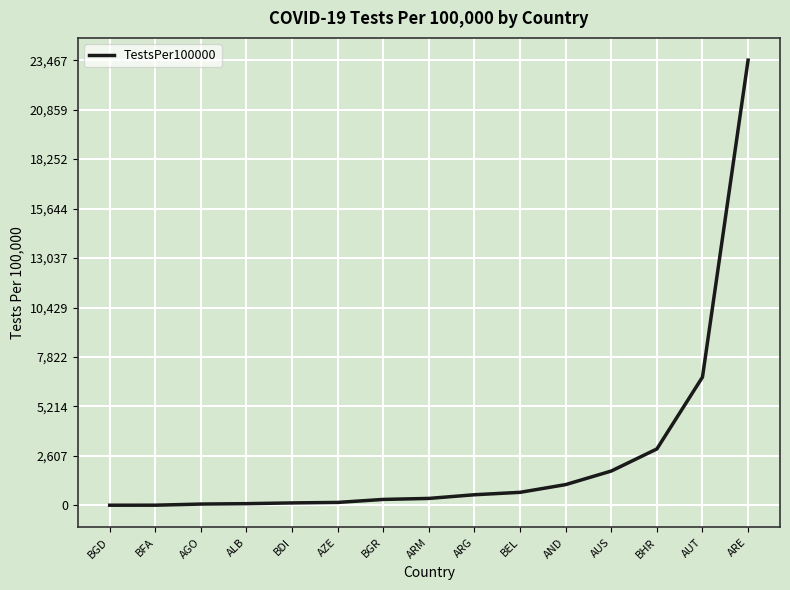

True or false: the data shows 91.9 at ALB.

True